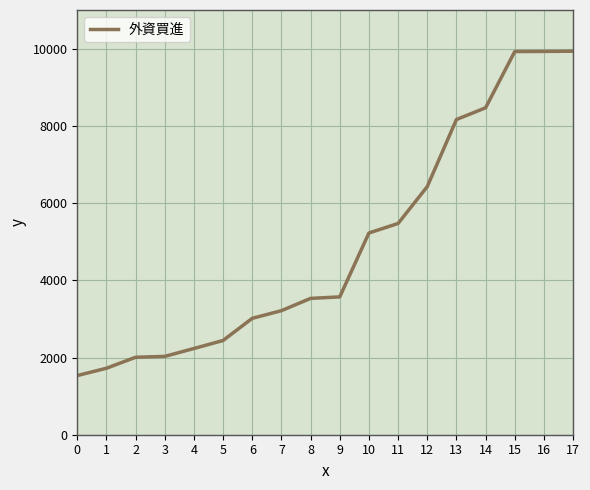

What is the difference between the values at 6 and 10?

2210